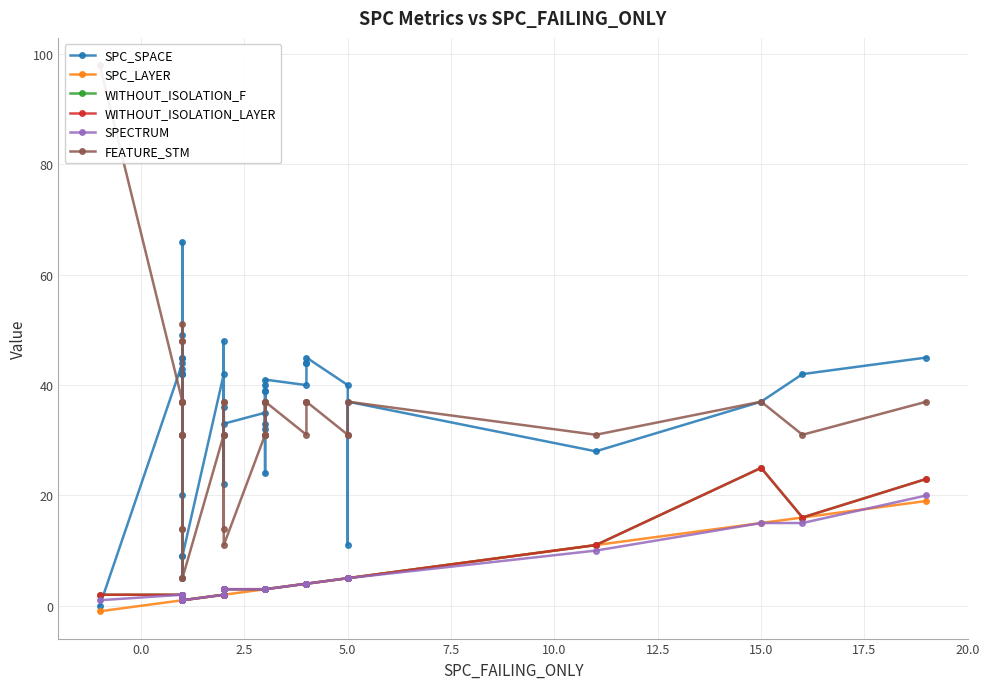

Which series ends up on top after the final intersection of FEATURE_STM and SPC_SPACE?

FEATURE_STM